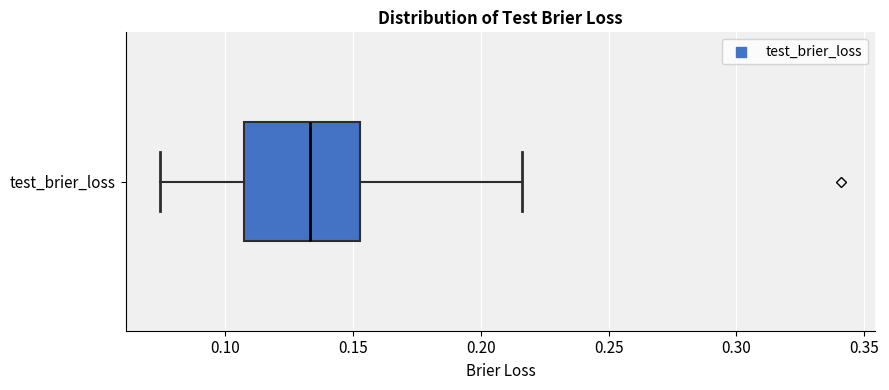

Where is the left edge of the box for test_brier_loss on the x-axis? The values are not printed on the chart, so give them approximately, as read against the axis.

0.105